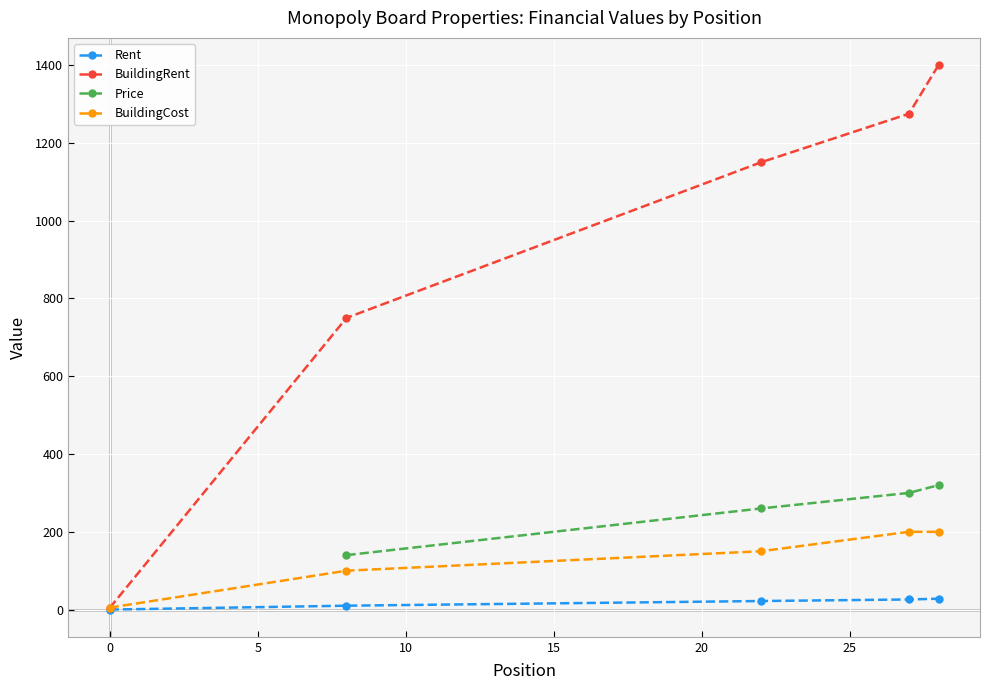

At how many categories does at least one series exceed 391?

4